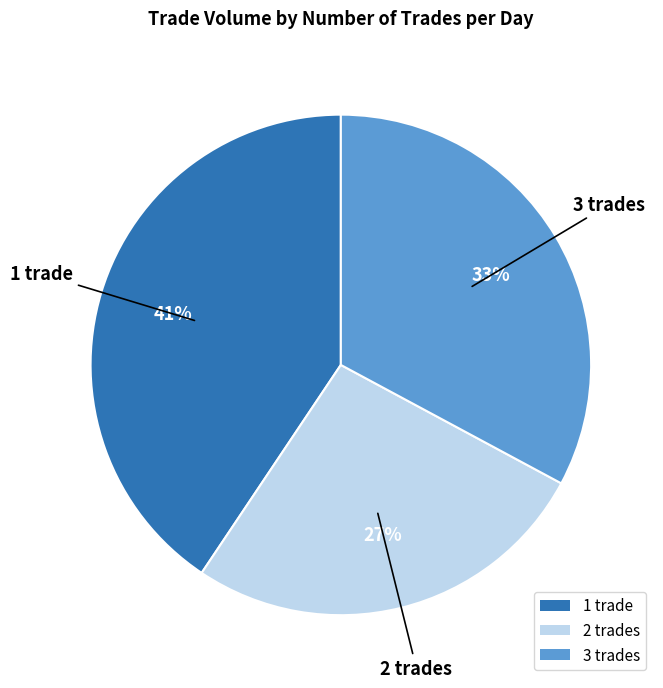

Is it true that 1 trade is 28% of the pie?

False